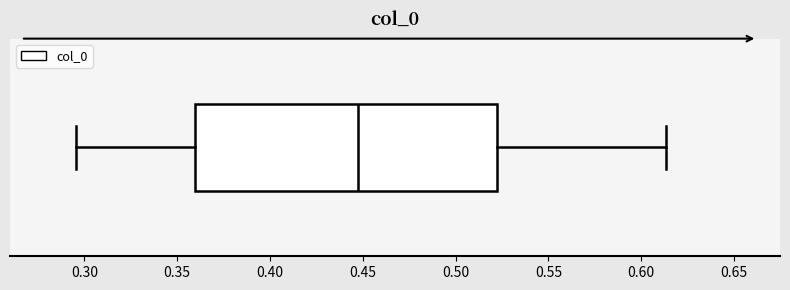

Read this box plot against the x-axis: the position of the median line, the range covered by the box, and the ends of both whiskers. The values are not printed on the chart, so give them approximately, as read against the axis.

median 0.445, box 0.360 to 0.520, whiskers 0.295 to 0.615